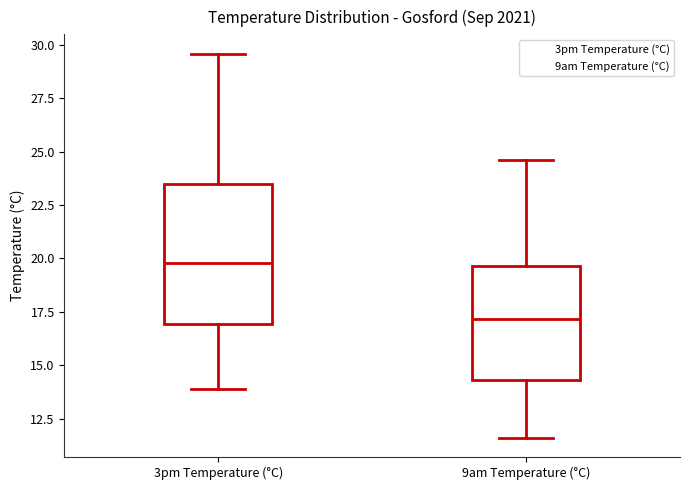

Reading left to right, transcribe this box plot: for each box, give where its median line is, the range the box spans, and where its two whiskers end, as read against the y-axis. The values are not printed on the chart, so give them approximately, as read against the axis.

3pm Temperature (°C): median 20.0, box 17.0 to 23.5, whiskers 14.0 to 29.5
9am Temperature (°C): median 17.0, box 14.5 to 19.5, whiskers 11.5 to 24.5